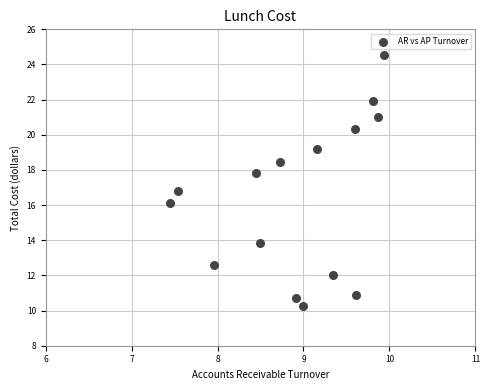

What Y value in the scatter plot is closest to 17?

16.8